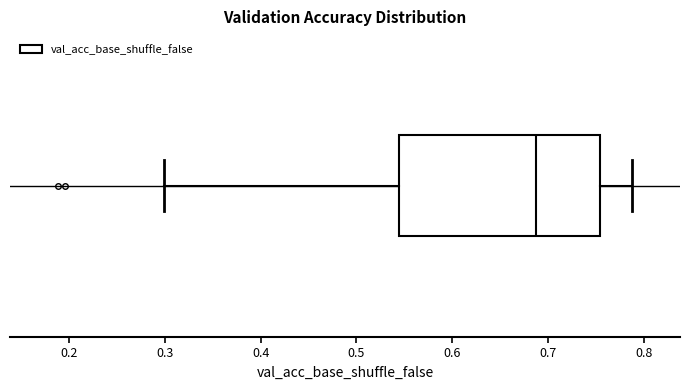

Where does the left whisker of the box end on the x-axis? The values are not printed on the chart, so give them approximately, as read against the axis.

0.30